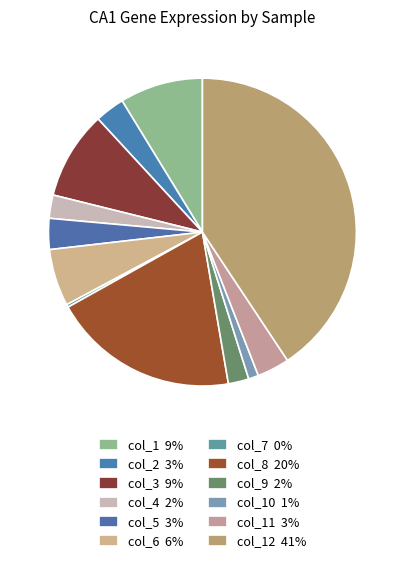

Is there any slice that represents more than half of the pie?

No